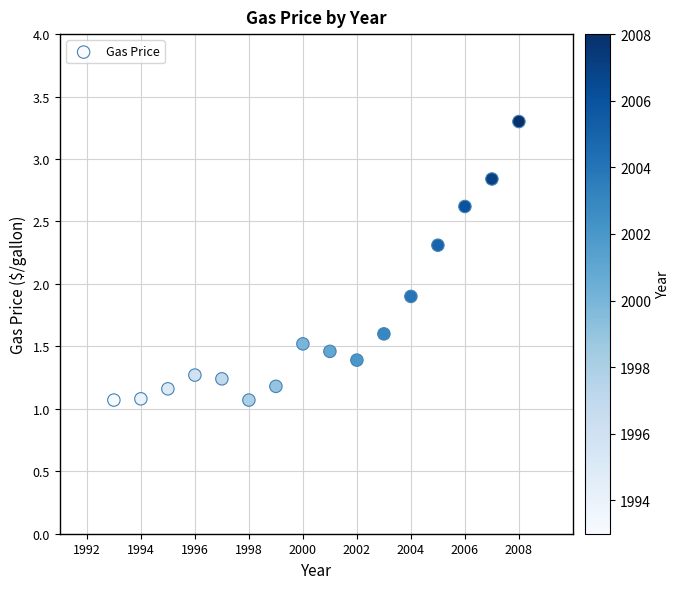

What Y value in the scatter plot is closest to 2?

1.9